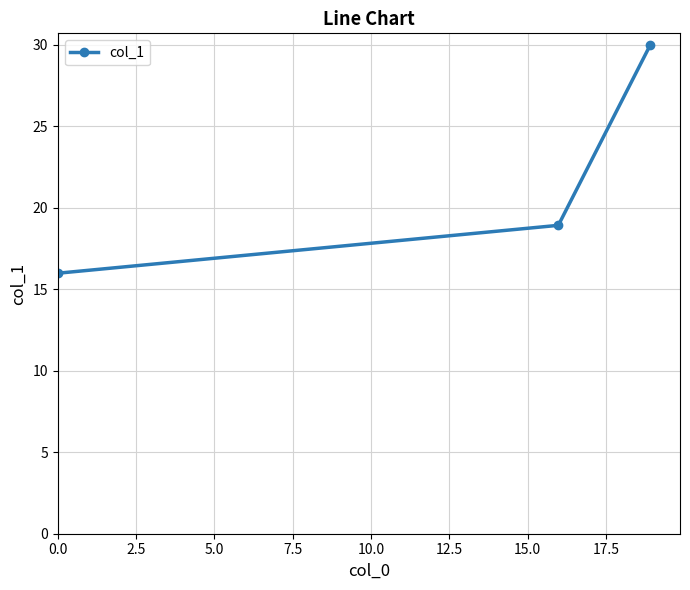

What is the maximum value shown in the chart?

30.0